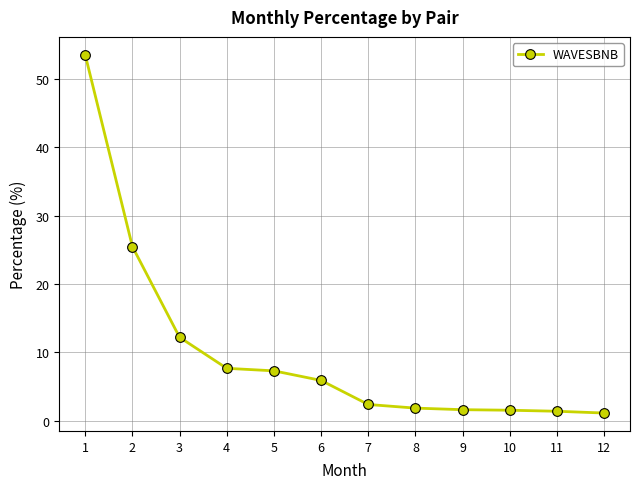

True or false: the data shows 5.9 at 6.

True